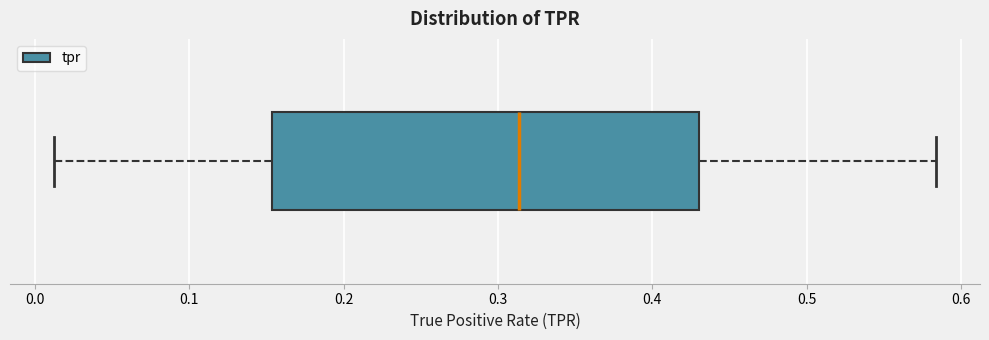

Transcribe this box plot: give where the median line is, the range the box spans, and where the two whiskers end, as read against the x-axis. The values are not printed on the chart, so give them approximately, as read against the axis.

median 0.31, box 0.15 to 0.43, whiskers 0.01 to 0.58